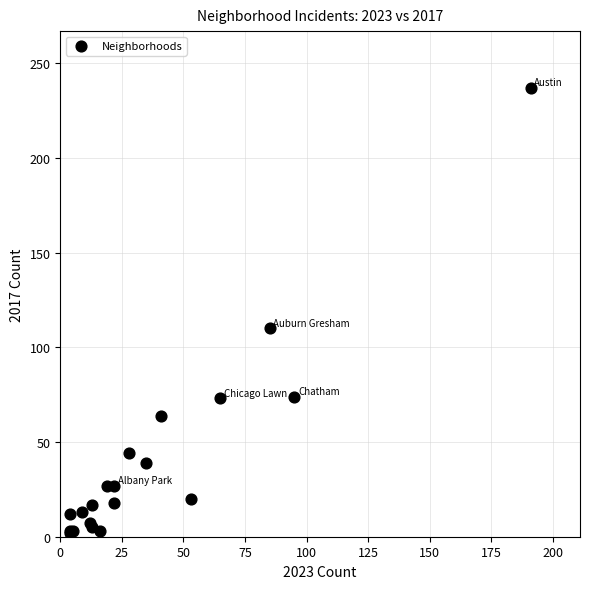

What Y value in the scatter plot is closest to 119?

110